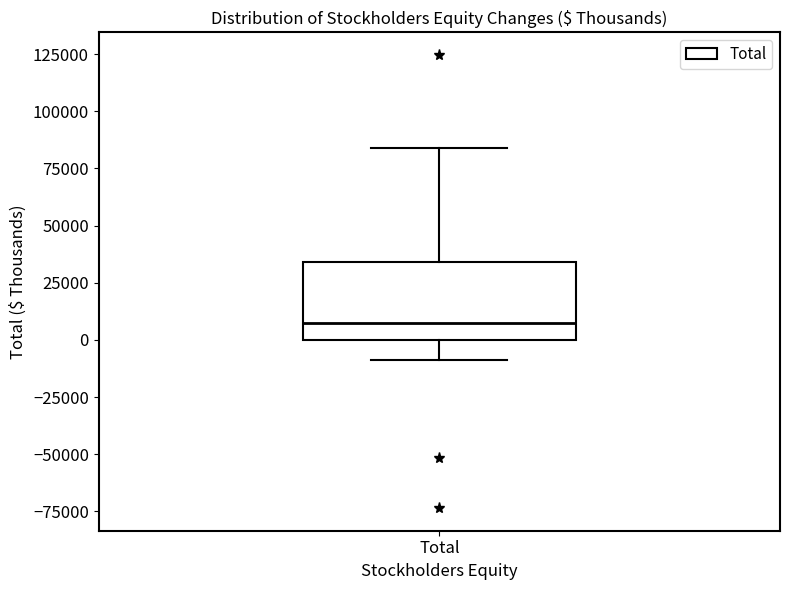

Where does the lower whisker of the box for Total end on the y-axis? The values are not printed on the chart, so give them approximately, as read against the axis.

-10000